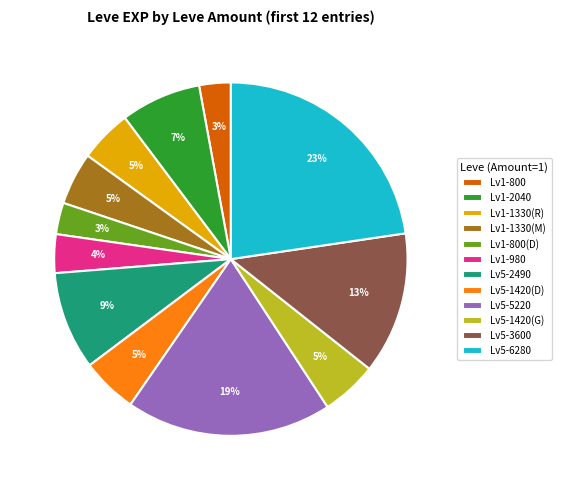

Is there a majority slice in this chart?

No